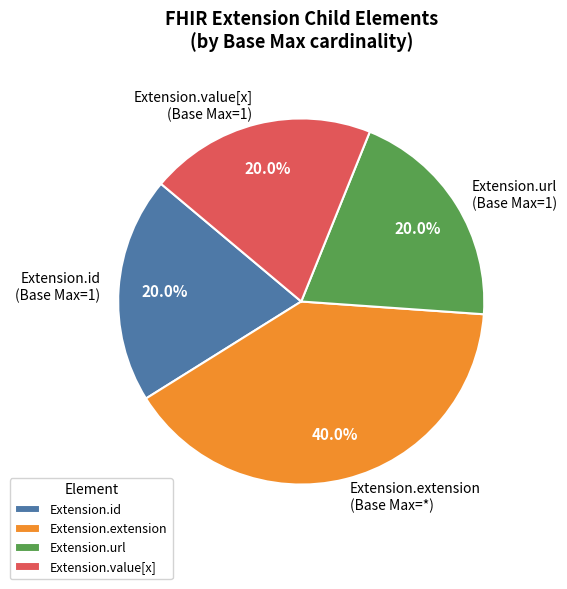

Is Extension.extension (Base Max=*) the majority of the pie?

No